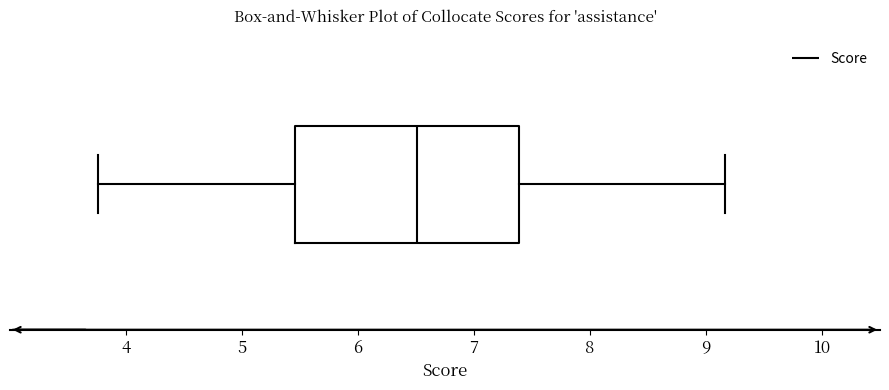

Read this box plot against the x-axis: the position of the median line, the range covered by the box, and the ends of both whiskers. The values are not printed on the chart, so give them approximately, as read against the axis.

median 6.5, box 5.5 to 7.4, whiskers 3.8 to 9.2